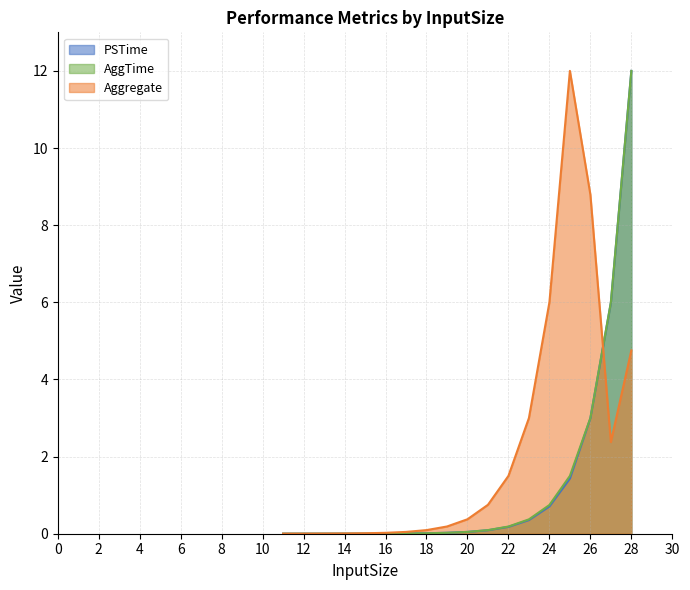

Is it true that PSTime equals 0.0 at 12?

False